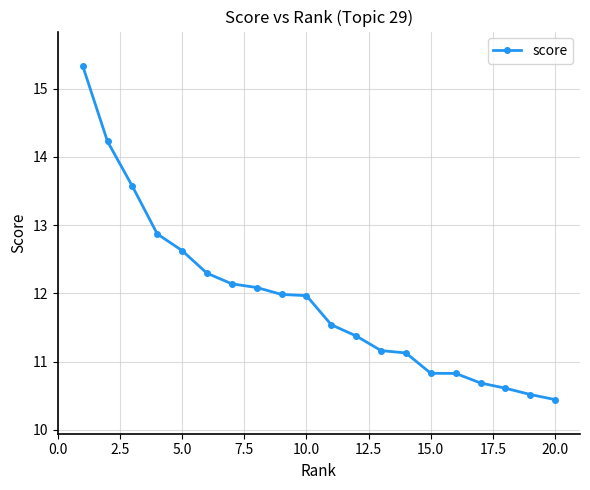

What is the smallest value displayed?

10.4